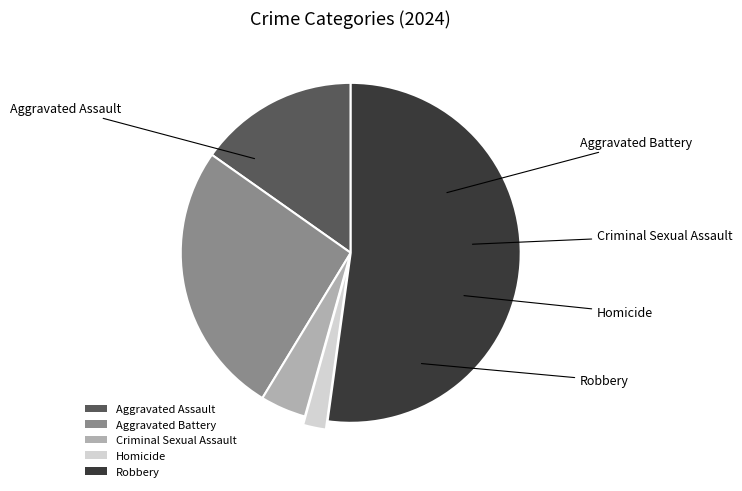

Which category accounts for the majority?

Robbery